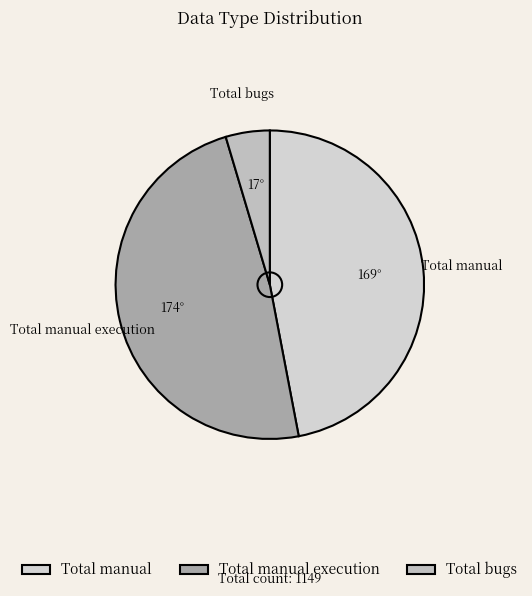

Count the number of slices in the pie.

3